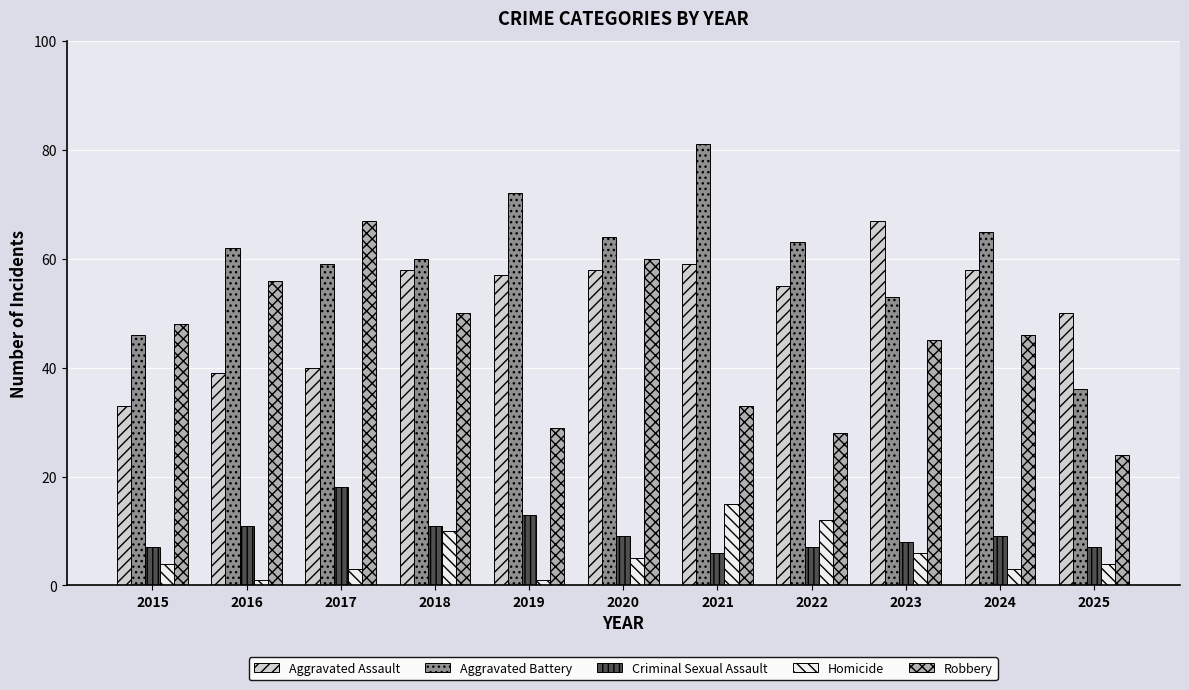

What is the difference between the second highest and minimum values in the Homicide series?

11